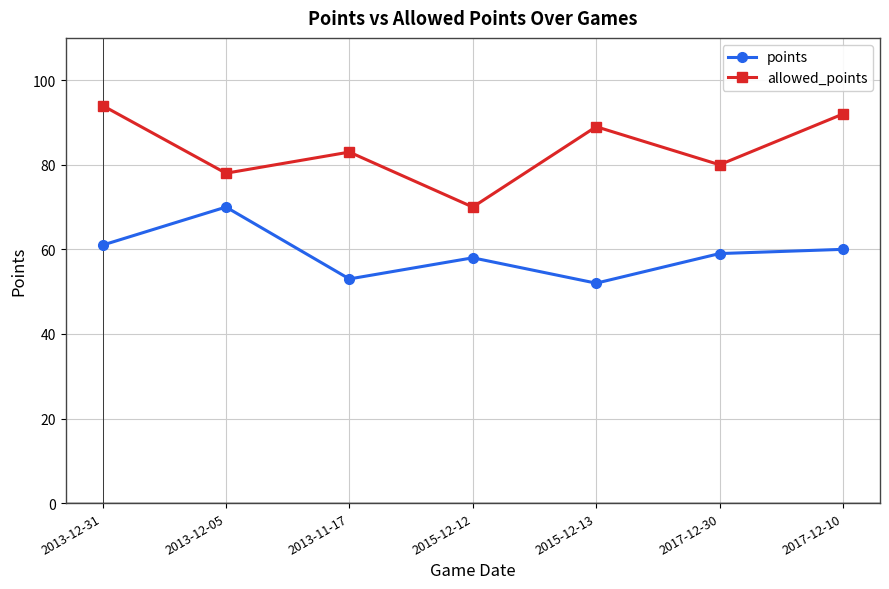

True or false: points and allowed_points intersect in this chart.

False